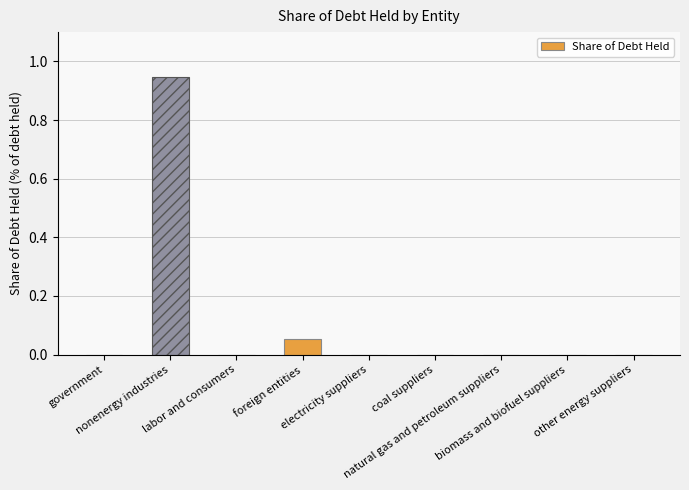

Is it true that the value at foreign entities is 0.1?

True